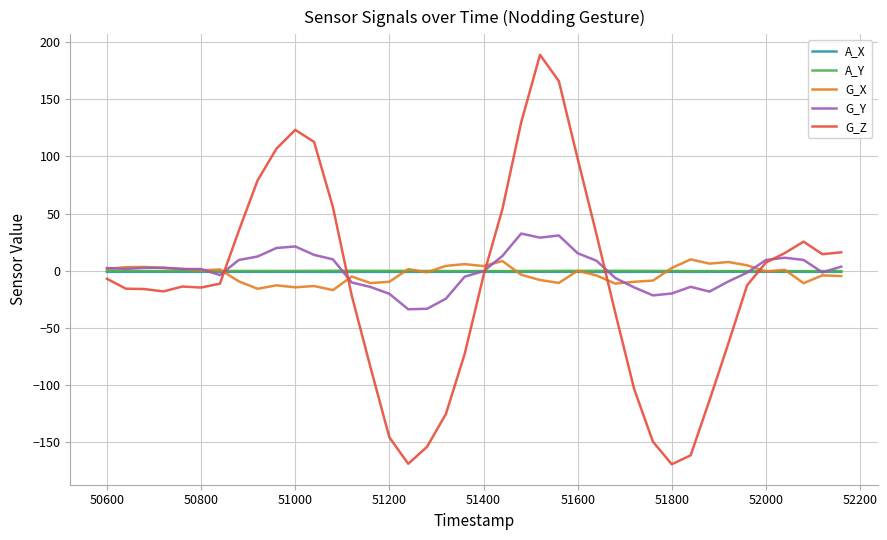

What is the greatest value displayed?

188.8